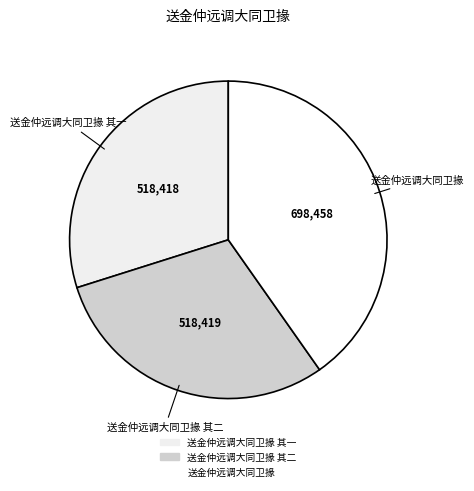

How many slices are in this pie chart?

3